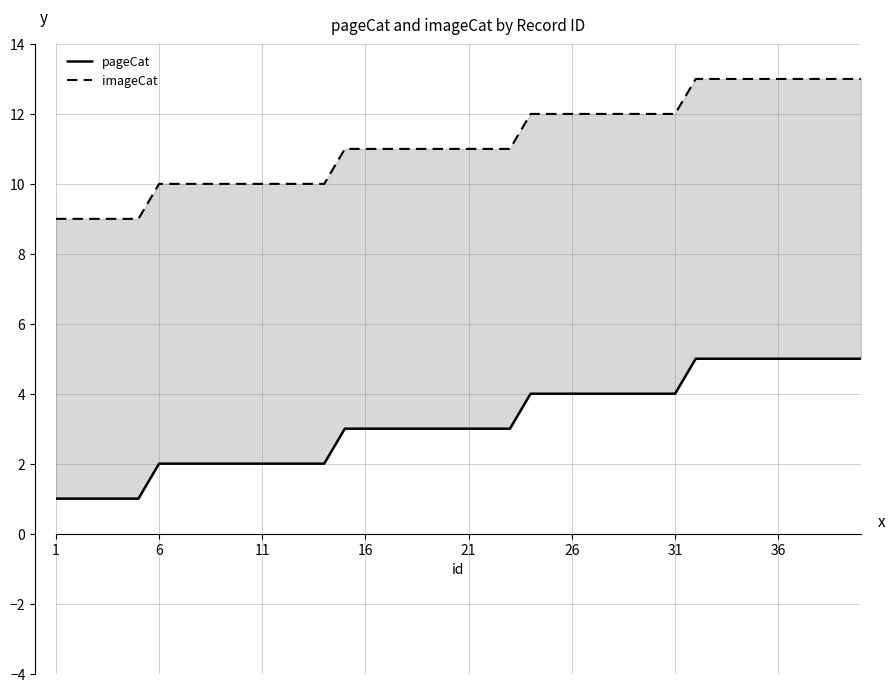

Rank the series by their average value, from highest to lowest.

imageCat, pageCat